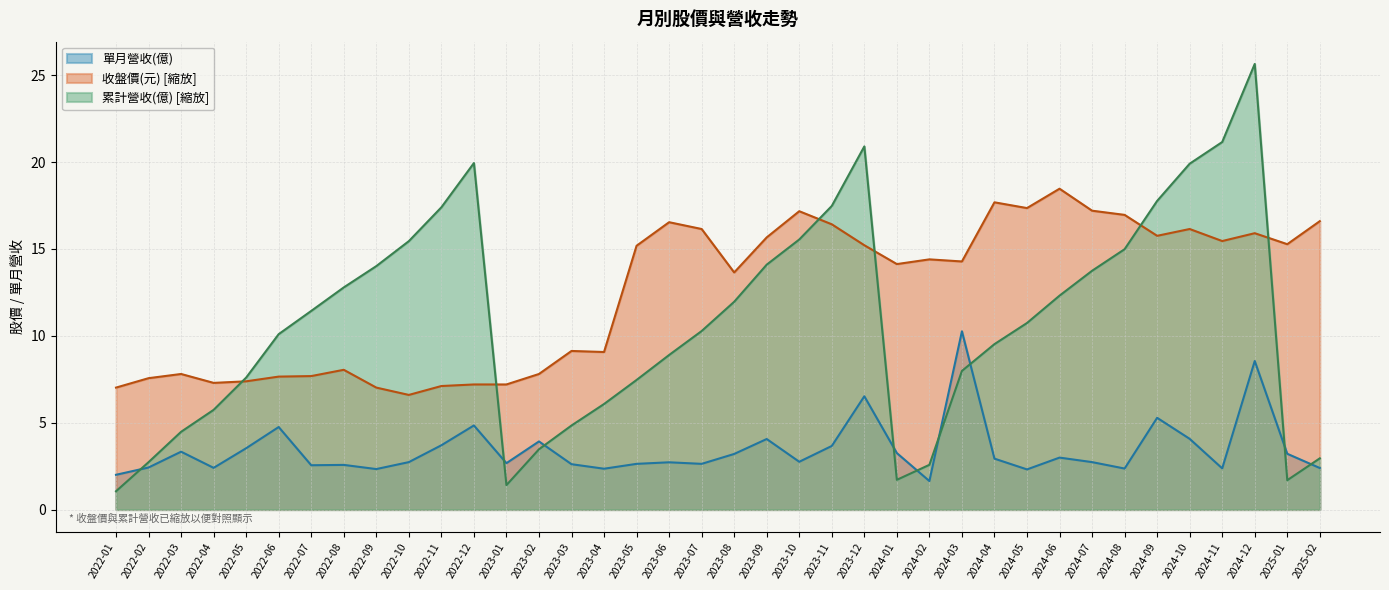

What position from the right is 2022-02?

37